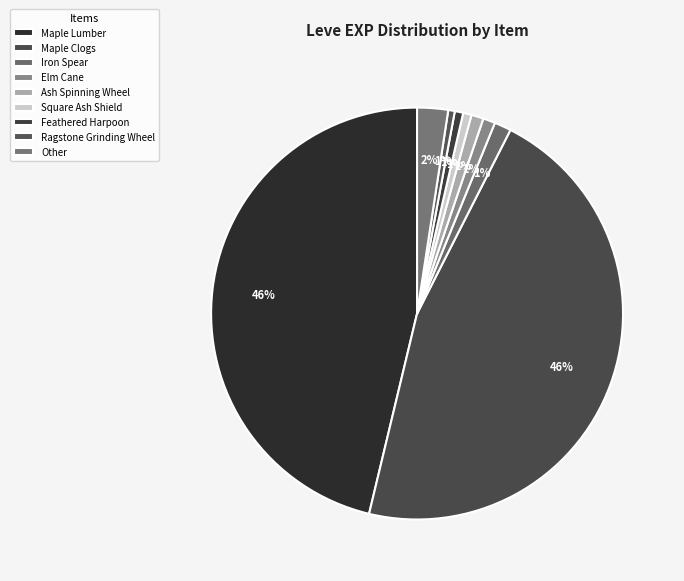

Is it true that Maple Clogs is 35% of the pie?

False